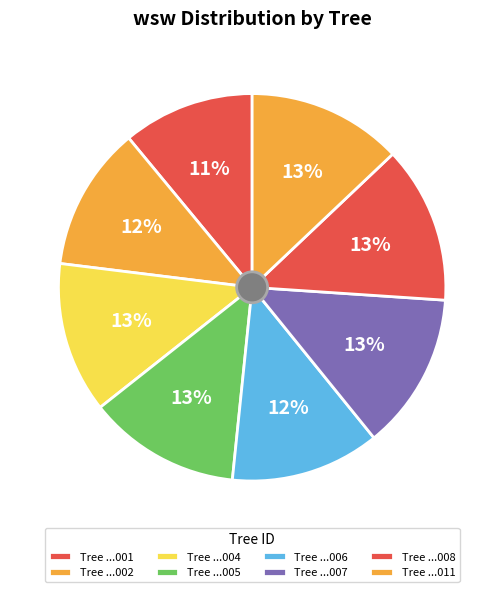

How many segments does this pie chart have?

8